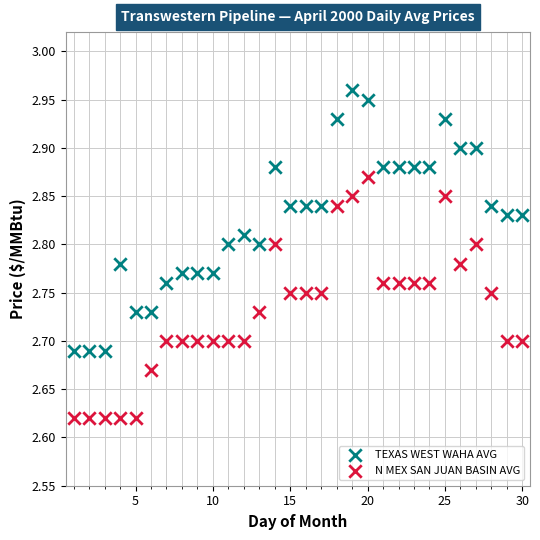

Which series has the largest Y range (max minus min)?

TEXAS WEST WAHA AVG